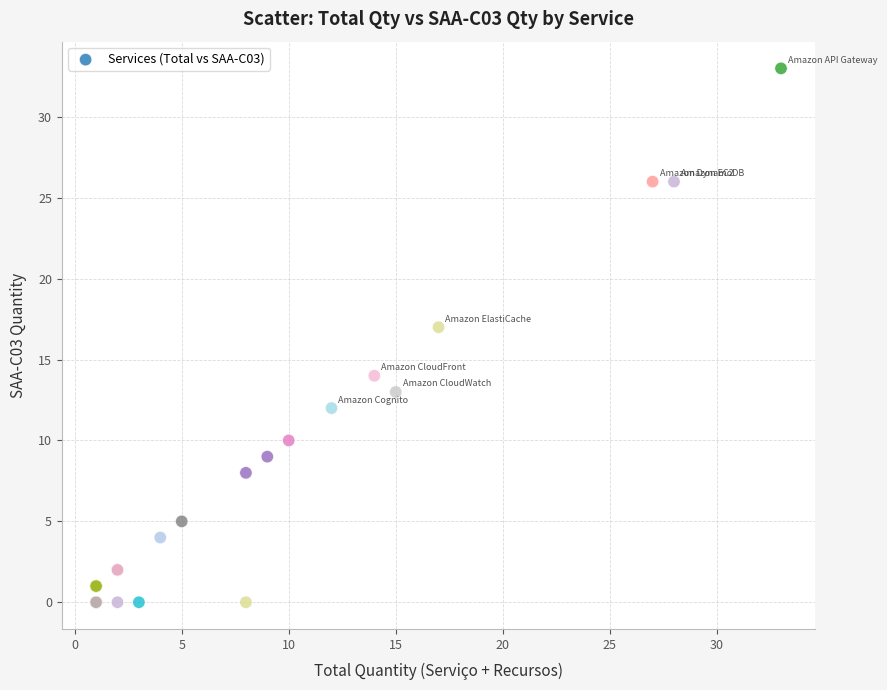

What Y value in the scatter plot is closest to 16?

17